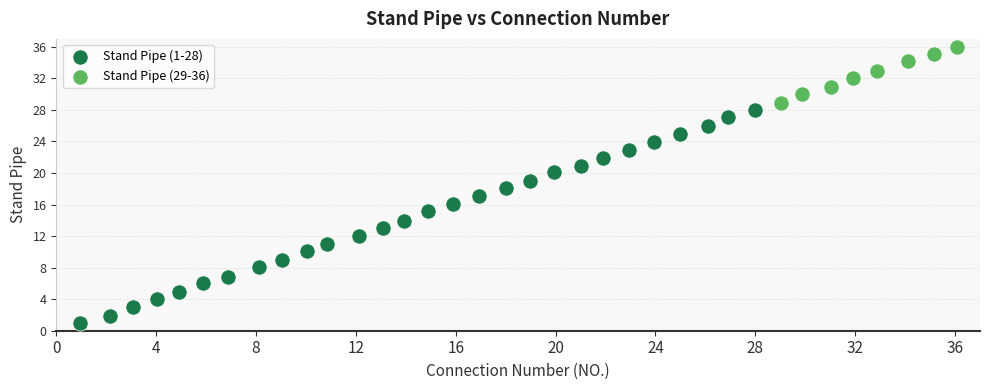

Which series contains the highest Y value?

Stand Pipe (29-36)